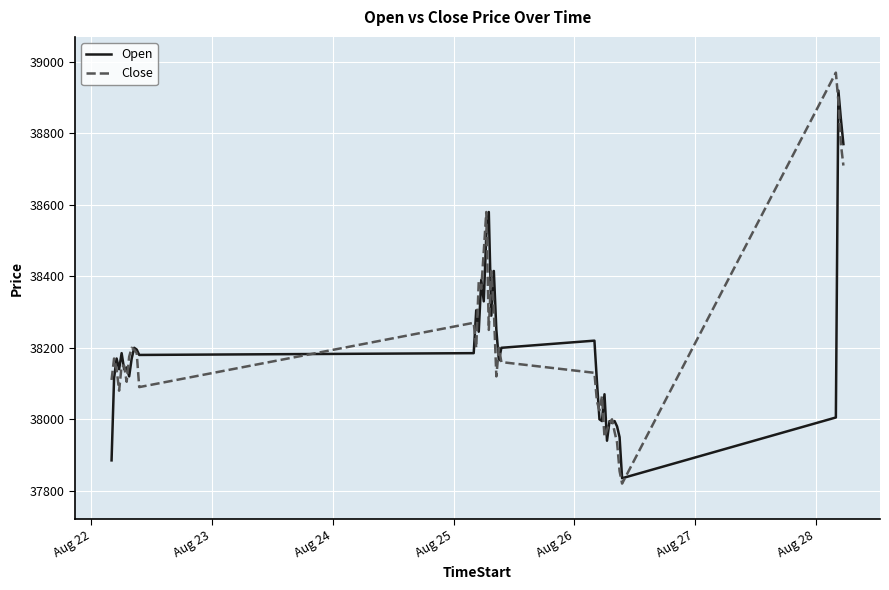

What is the maximum value for Close?

38970